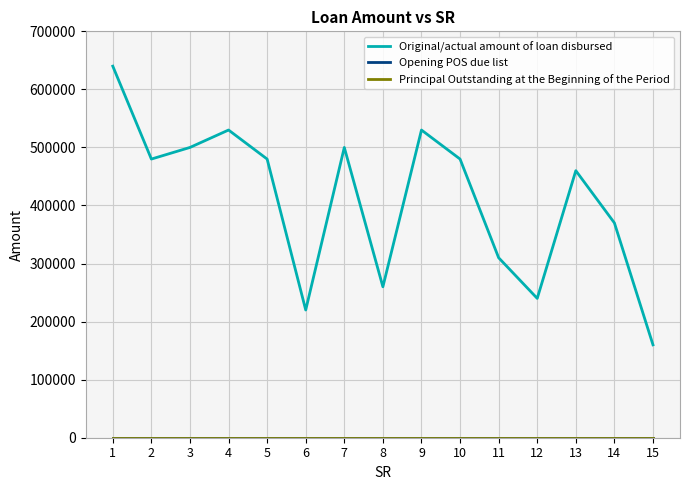

True or false: Opening POS due list and Original/actual amount of loan disbursed intersect in this chart.

False